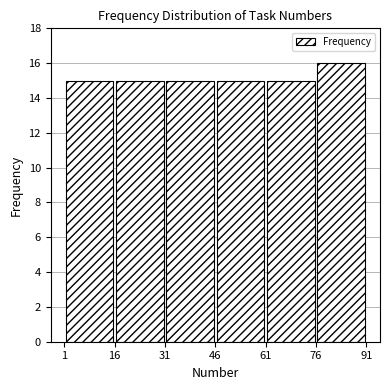

Which range on the x-axis has the tallest bar?

76 to 91